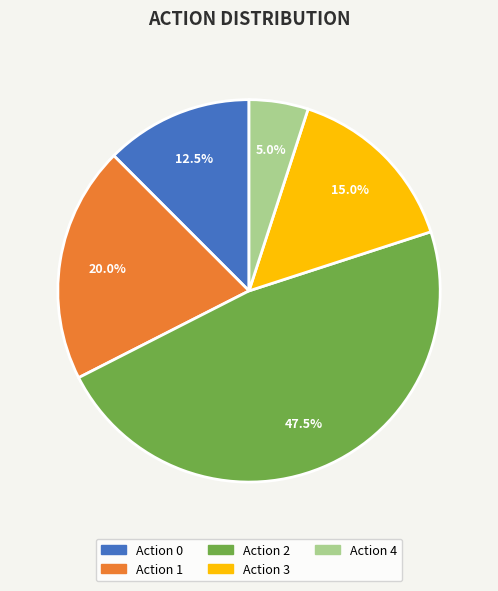

Which slice is the largest?

Action 2